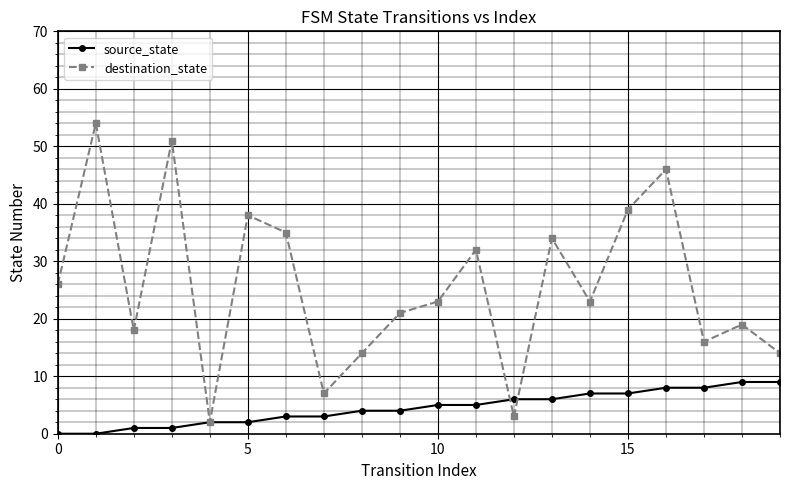

Is this an area chart (filled region under the line)?

No